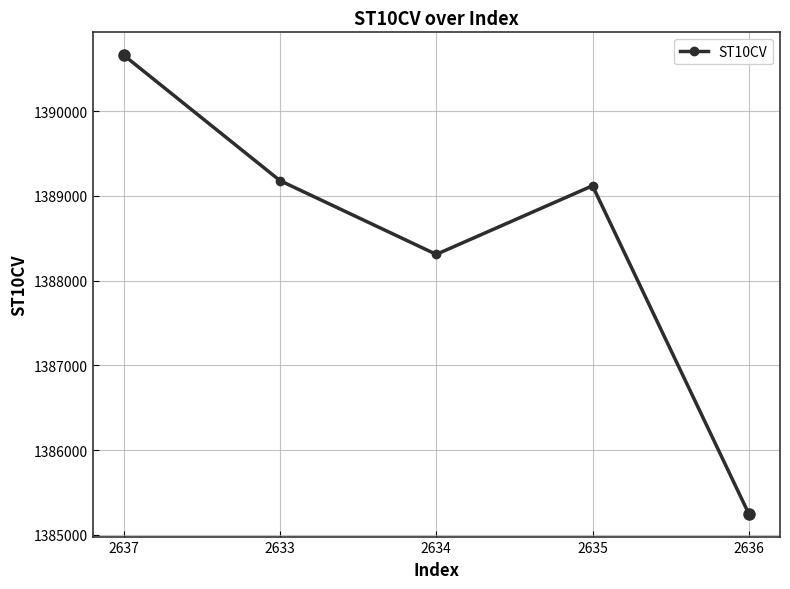

Which has a higher value, 2637 or 2635?

2637